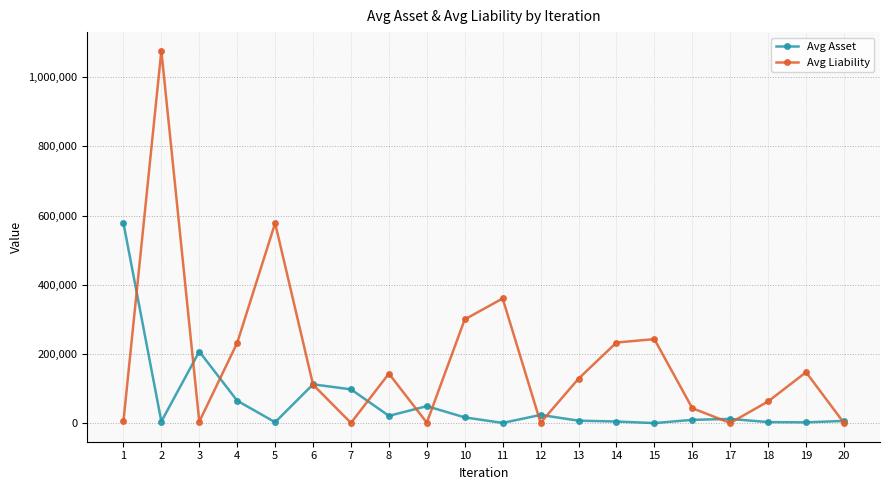

Is this an area chart (filled region under the line)?

No